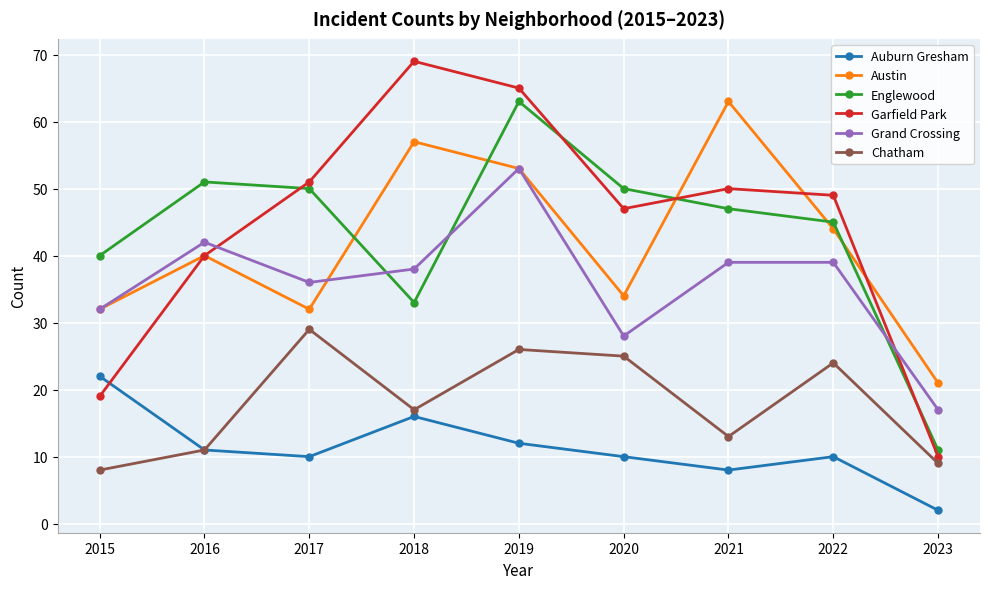

What is the sum of all Austin values?

376